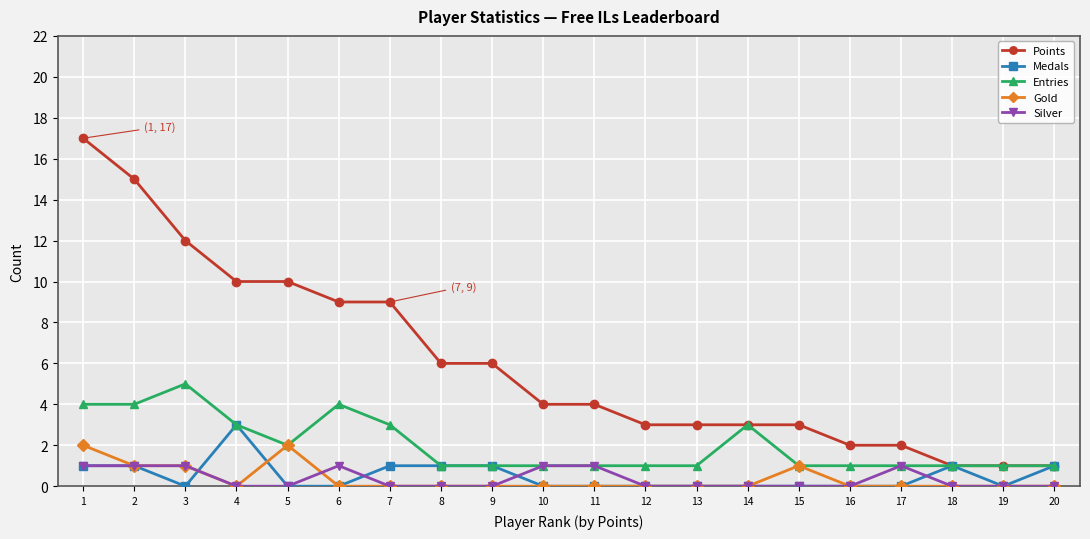

The value of Entries at 8 is 1. True or false?

True